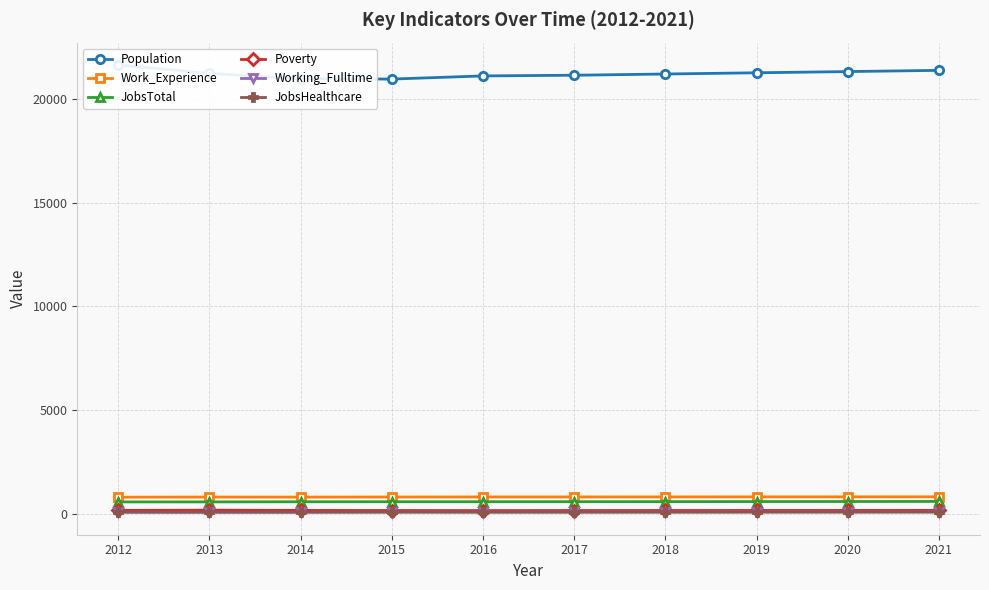

What is the sum of the Work_Experience values at 2019 and 2017?

1608